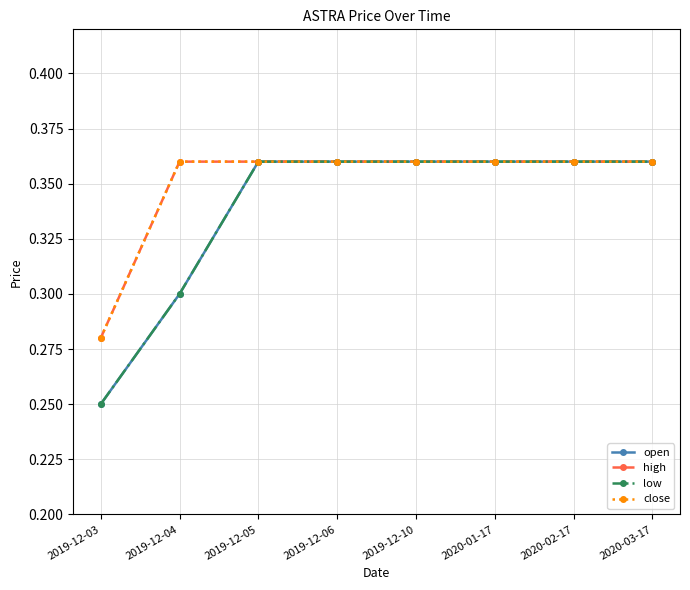

What is the sum of the close values at 2019-12-06 and 2019-12-10?

0.7